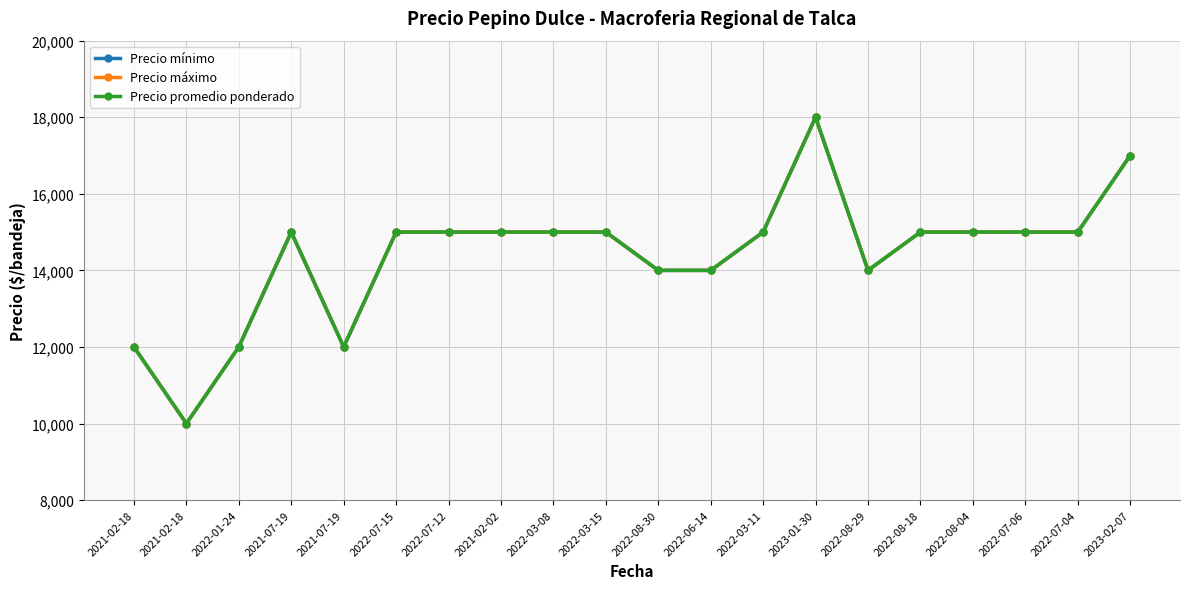

What is the total value across all series at 2021-07-19?

45000